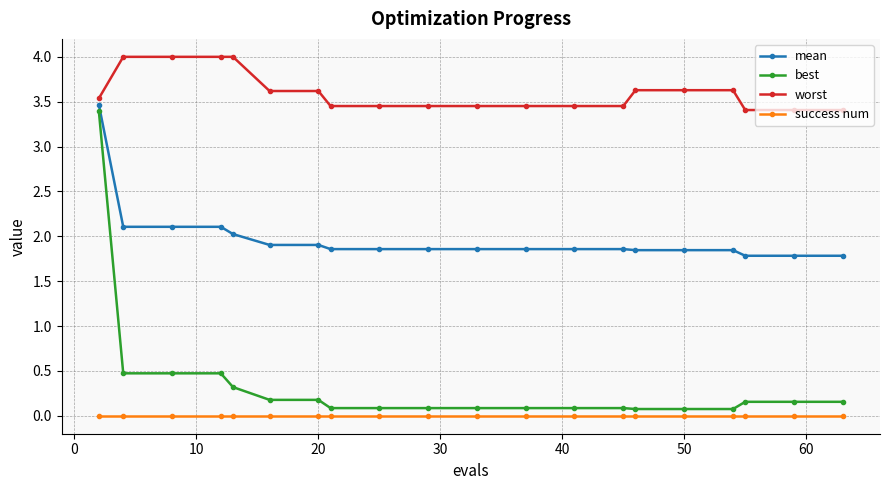

What is the value of the mean point at the 4th from the left?

2.1